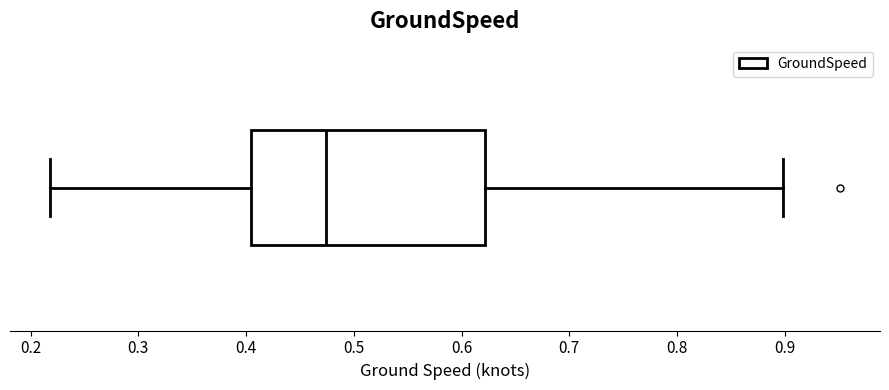

Transcribe this box plot: give where the median line is, the range the box spans, and where the two whiskers end, as read against the x-axis. The values are not printed on the chart, so give them approximately, as read against the axis.

median 0.47, box 0.40 to 0.62, whiskers 0.22 to 0.90